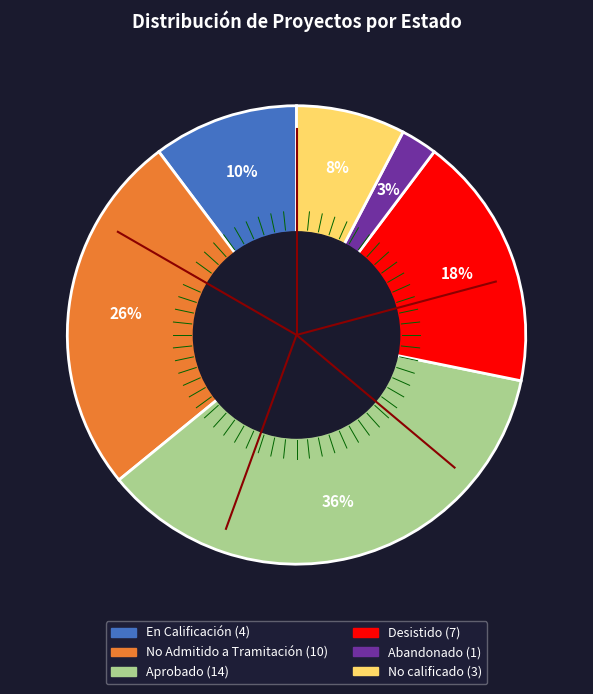

Do Abandonado and No Admitido a Tramitación together represent more than half of the pie?

No